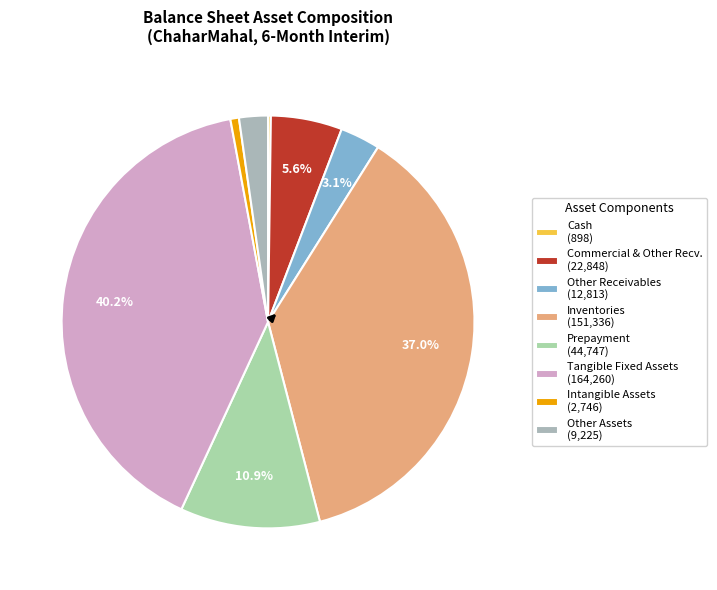

Which category has the smallest portion of the pie?

cash